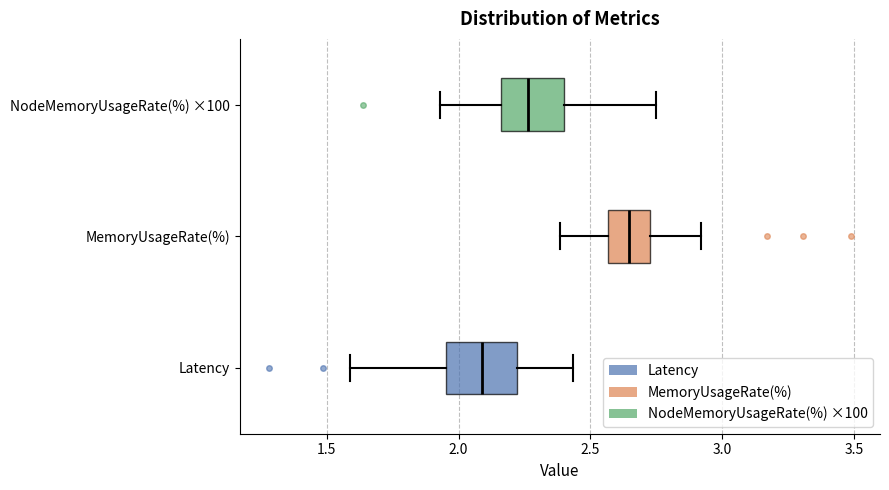

Where is the left edge of the box for Latency on the x-axis? The values are not printed on the chart, so give them approximately, as read against the axis.

1.95